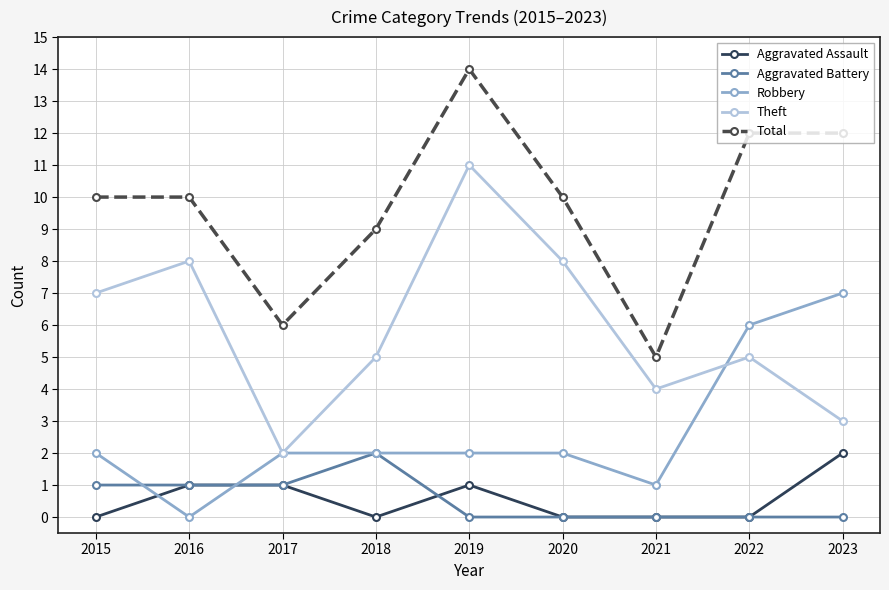

Which series has the largest total across all categories?

Total